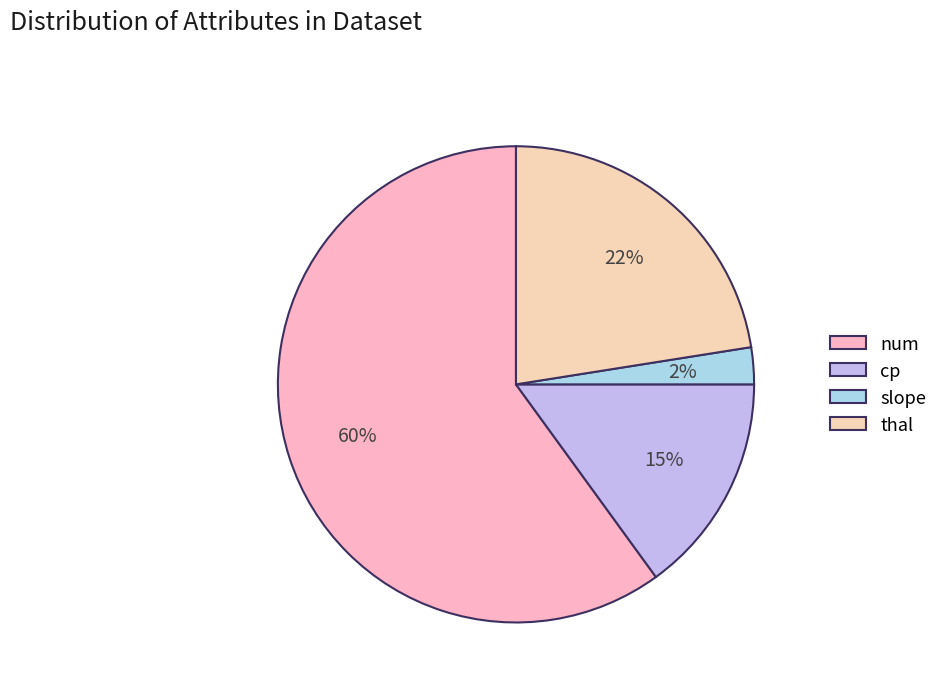

Count the number of slices in the pie.

4